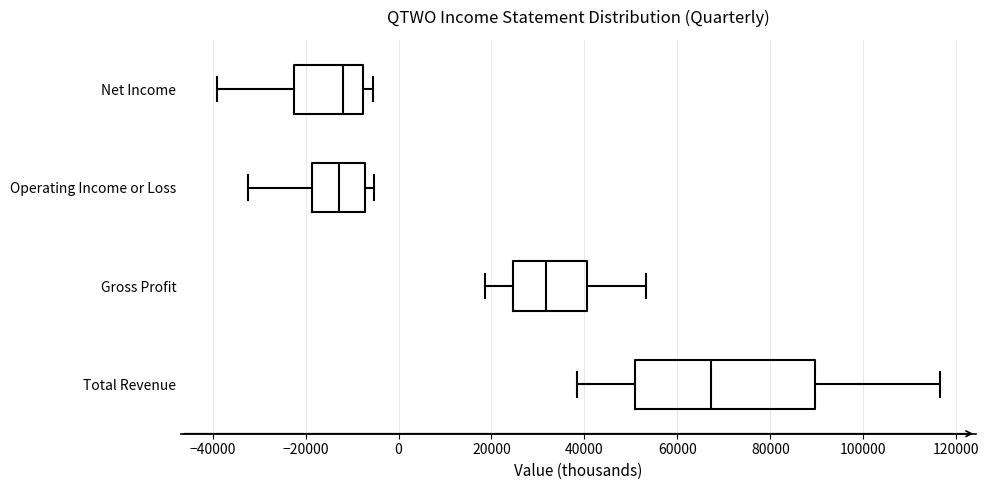

Comparing the boxes themselves (not the whiskers), which one is the widest?

Total Revenue